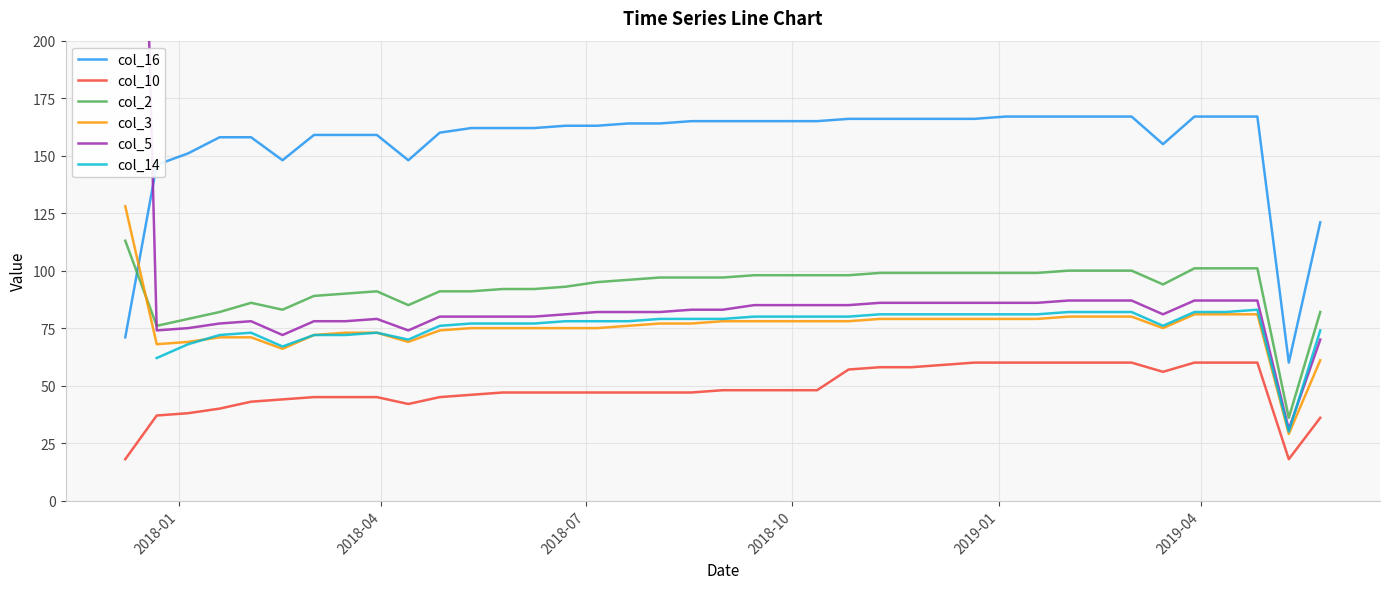

True or false: col_10 and col_5 intersect in this chart.

False